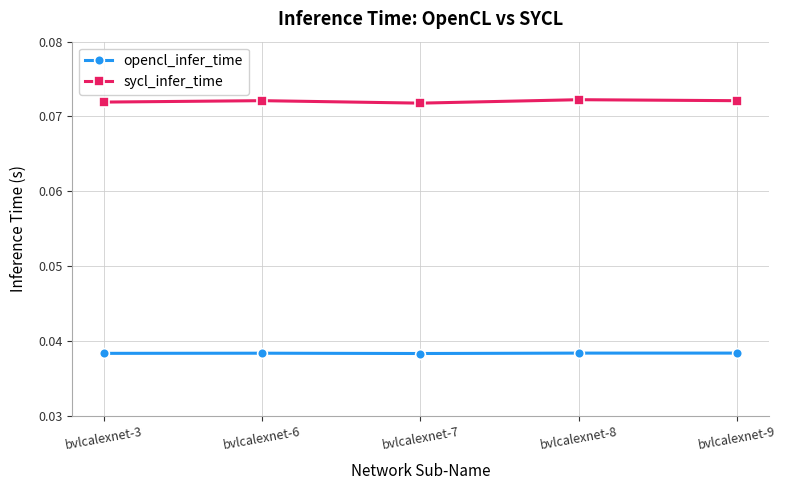

Is the value of sycl_infer_time at bvlcalexnet-9 greater than the value of opencl_infer_time at bvlcalexnet-3?

Yes